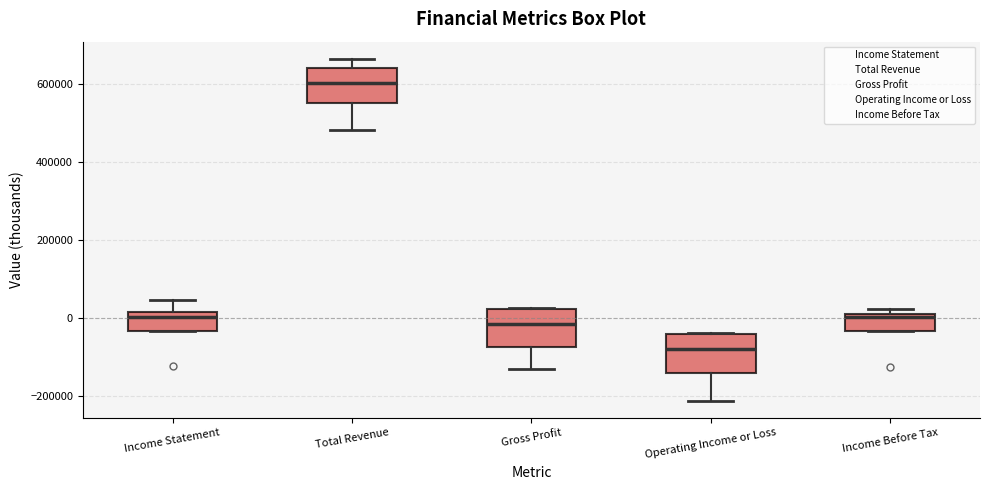

Reading left to right, read every box against the y-axis: the position of its median line, the range the box covers, and the ends of its whiskers. The values are not printed on the chart, so give them approximately, as read against the axis.

Income Statement: median 0, box -40000 to 20000, whiskers -40000 to 40000
Total Revenue: median 600000, box 540000 to 640000, whiskers 480000 to 660000
Gross Profit: median -20000, box -80000 to 20000, whiskers -140000 to 20000
Operating Income or Loss: median -80000, box -140000 to -40000, whiskers -220000 to -40000
Income Before Tax: median 0 (just below the box's upper edge), box -40000 to 0, whiskers -40000 to 20000